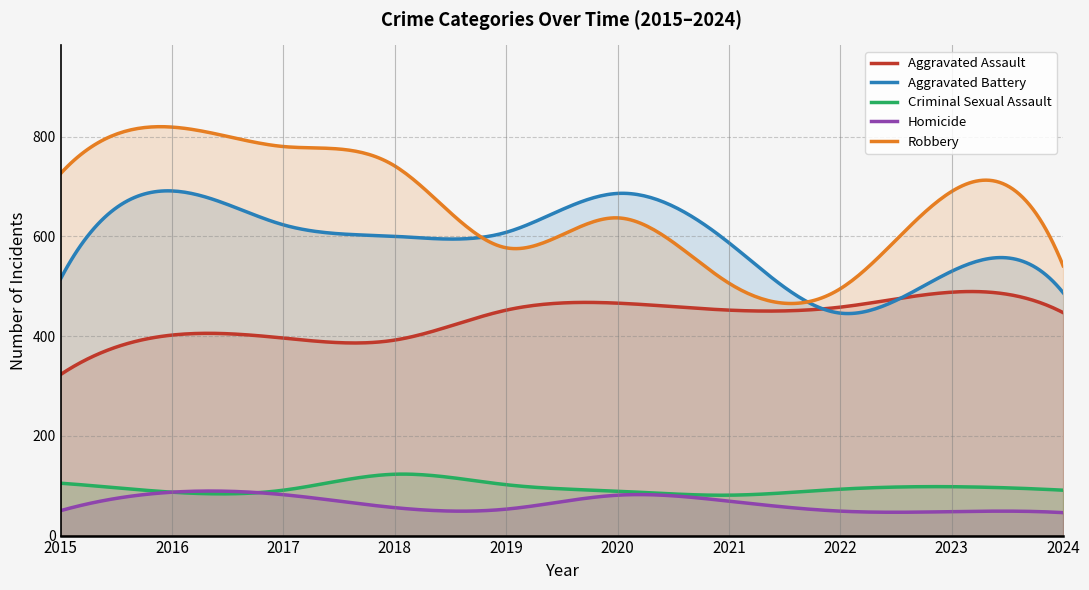

True or false: Criminal Sexual Assault has more than 0 interior local peaks.

True